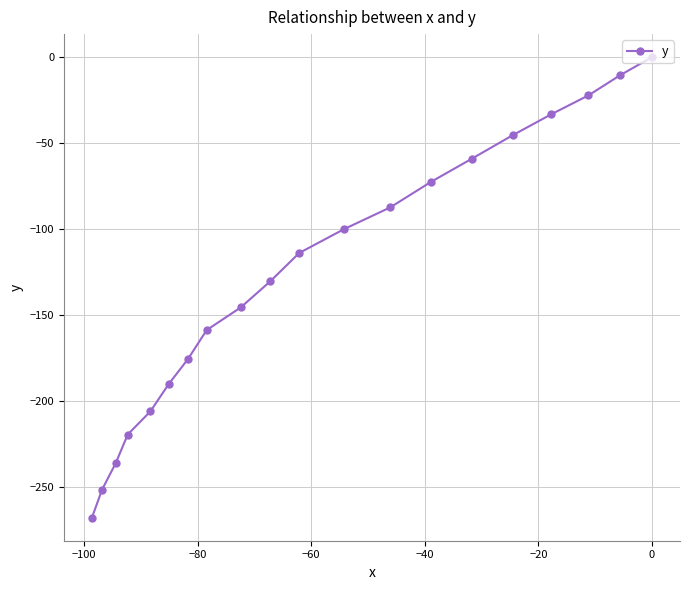

What is the smallest value displayed?

-268.1